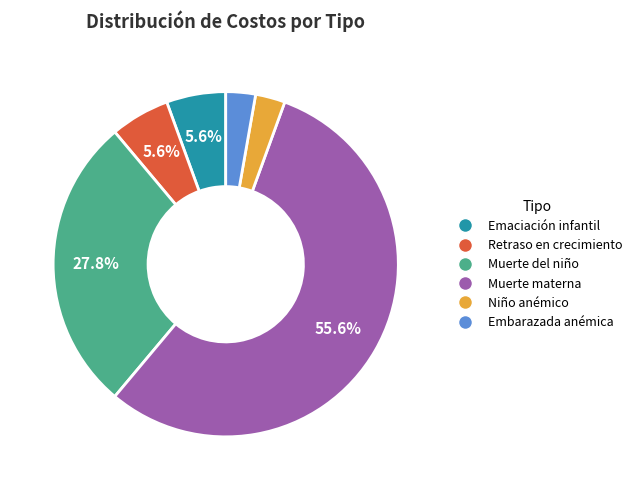

Is there a majority slice in this chart?

Yes